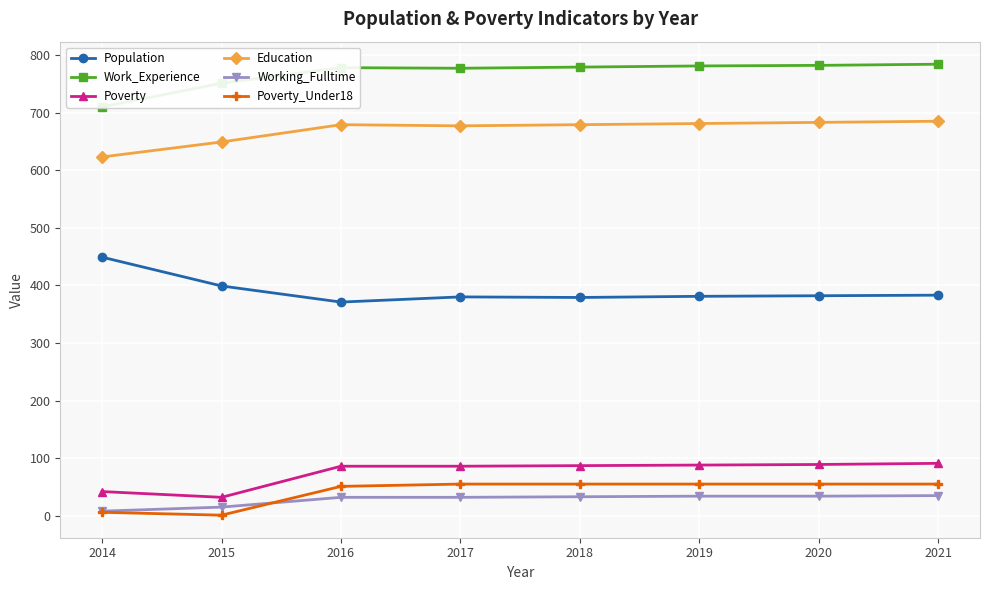

What are all the series names shown in the legend?

Population, Work_Experience, Poverty, Education, Working_Fulltime, Poverty_Under18